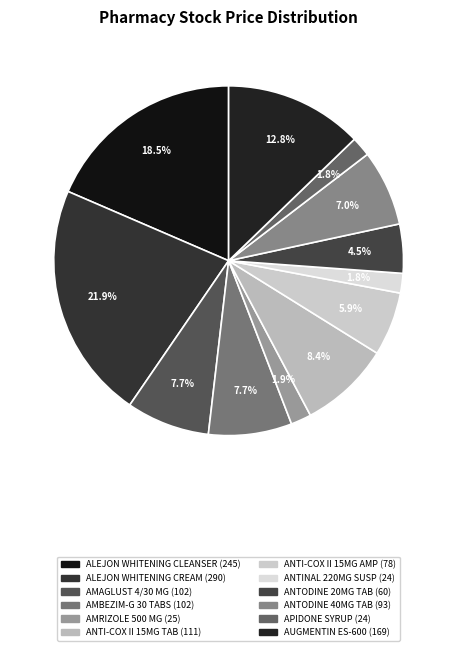

To the nearest percent, what is the difference between the AMAGLUST 4/30 MG and APIDONE SYRUP slice percentages?

6%